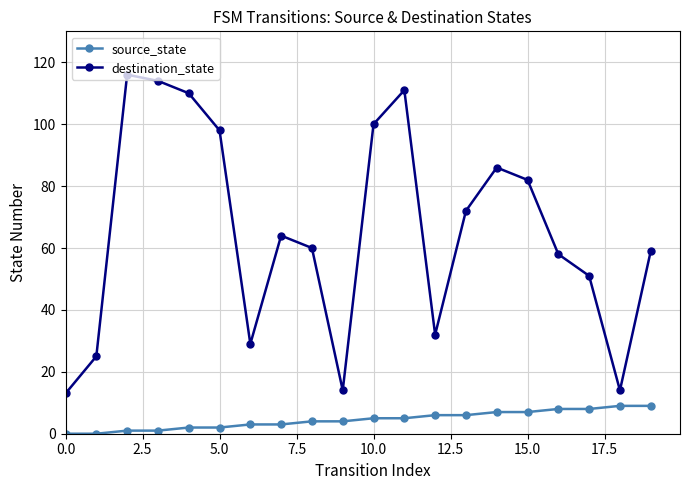

Does the chart have visible grid lines?

Yes